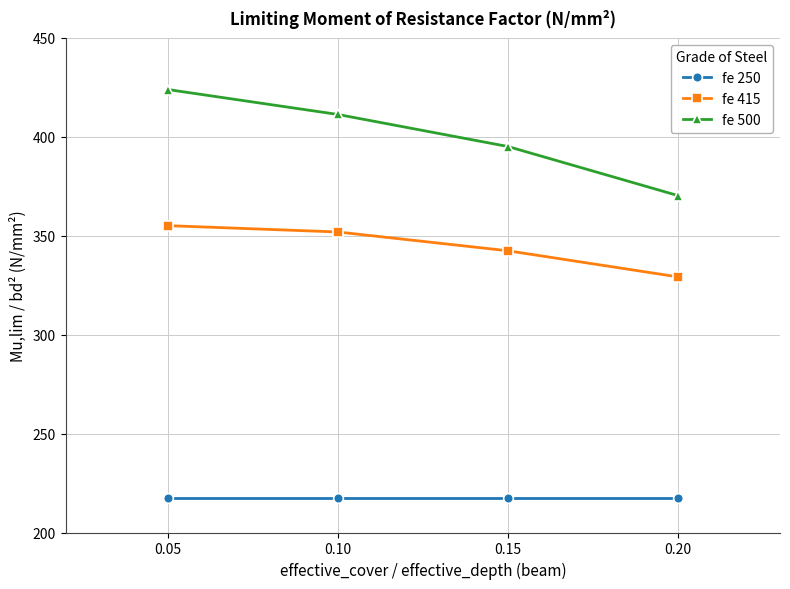

True or false: fe 500 and fe 415 intersect in this chart.

False